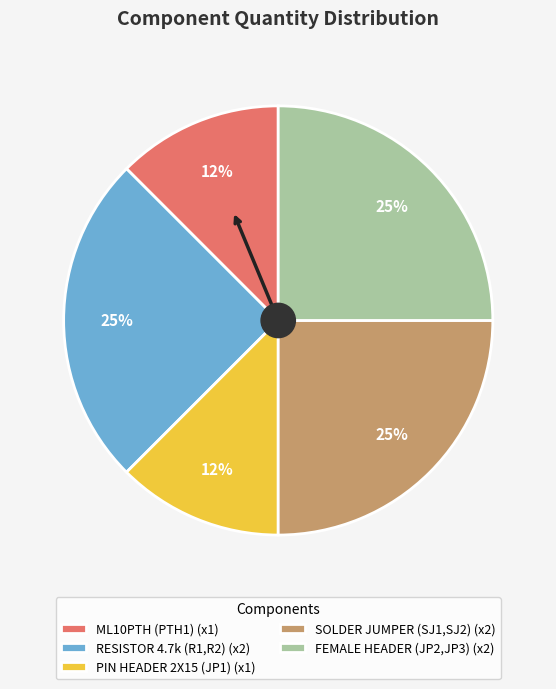

To the nearest percent, what is the average slice percentage?

20%